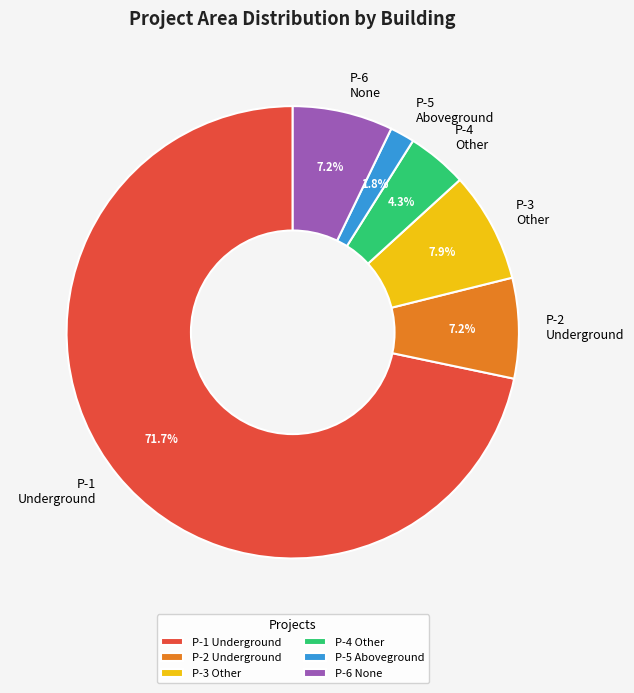

Between P-2 Underground and P-4 Other, which is larger?

P-2 Underground